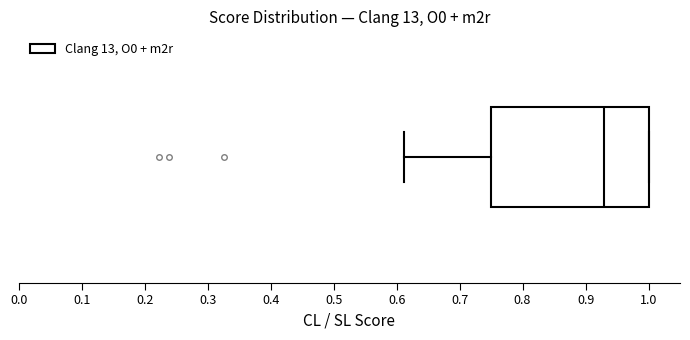

Read this box plot against the x-axis: the position of the median line, the range covered by the box, and the ends of both whiskers. The values are not printed on the chart, so give them approximately, as read against the axis.

median 0.93, box 0.75 to 1.00, whiskers 0.61 to 1.00